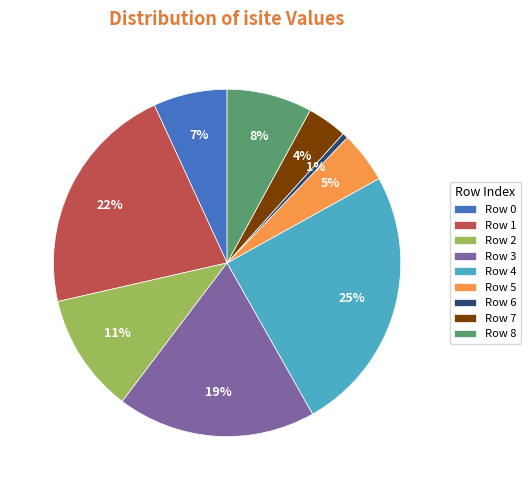

Is there any slice that represents more than half of the pie?

No